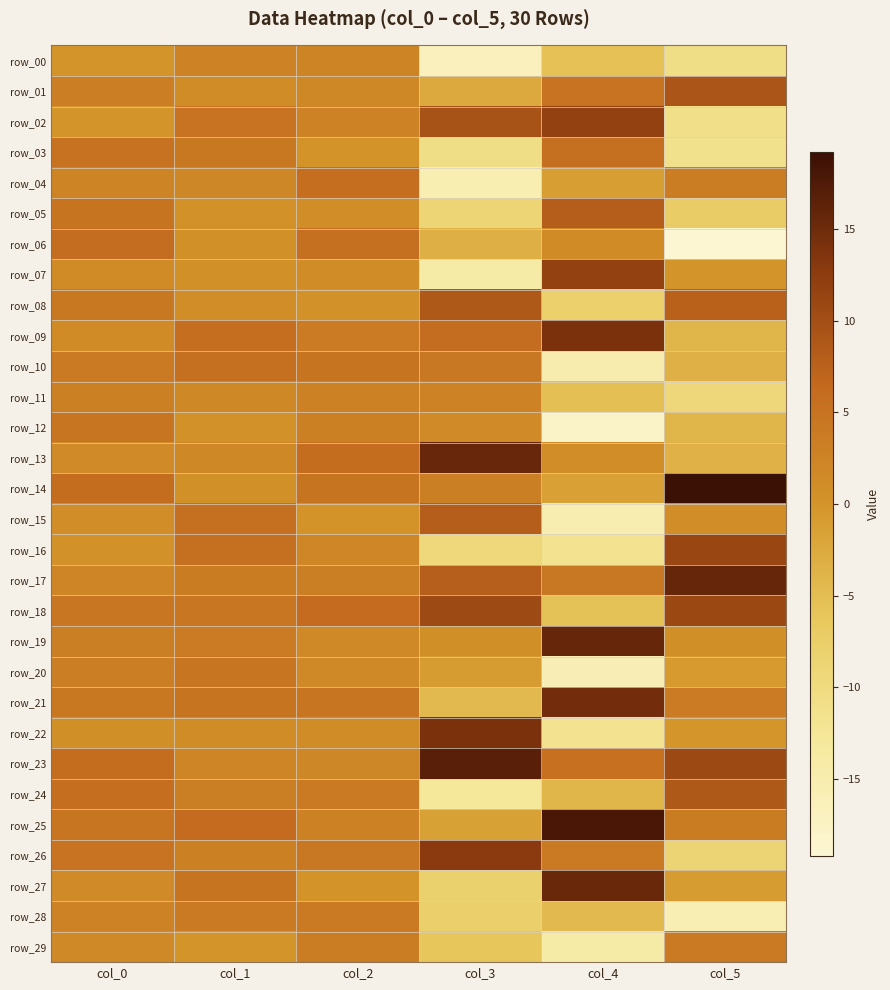

Which series has the largest total across all categories?

row_23